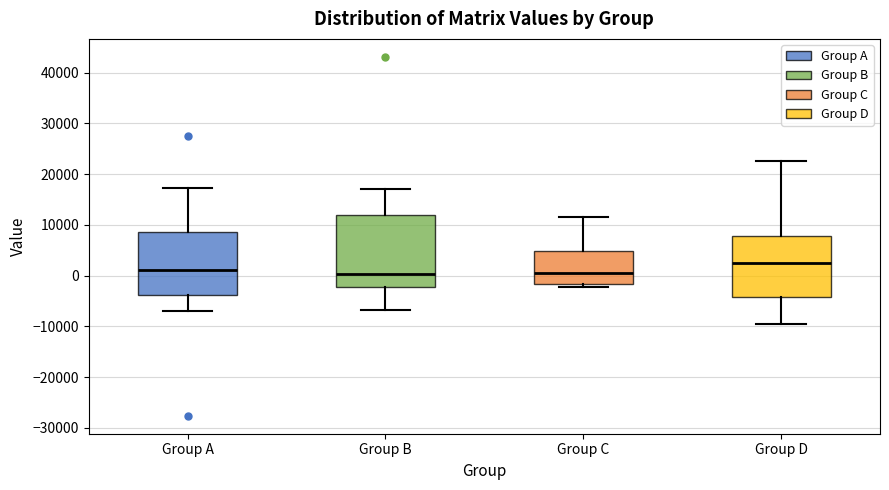

Reading left to right, read every box against the y-axis: the position of its median line, the range the box covers, and the ends of its whiskers. The values are not printed on the chart, so give them approximately, as read against the axis.

Group A: median 1000, box -4000 to 9000, whiskers -7000 to 17000
Group B: median 0, box -2000 to 12000, whiskers -7000 to 17000
Group C: median 1000, box -2000 to 5000, whiskers -2000 (just below the box's lower edge) to 11000
Group D: median 2000, box -4000 to 8000, whiskers -9000 to 23000